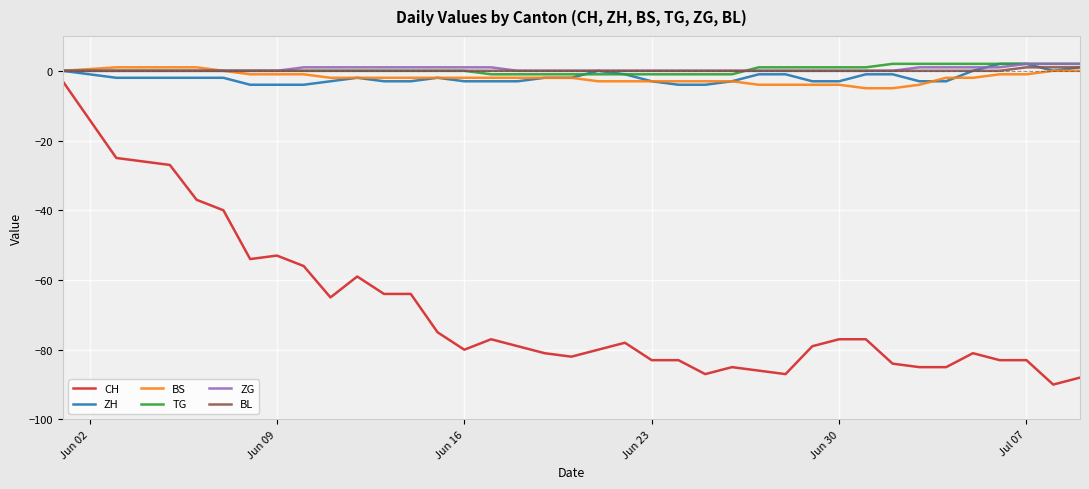

Which series has the largest range (max minus min)?

CH